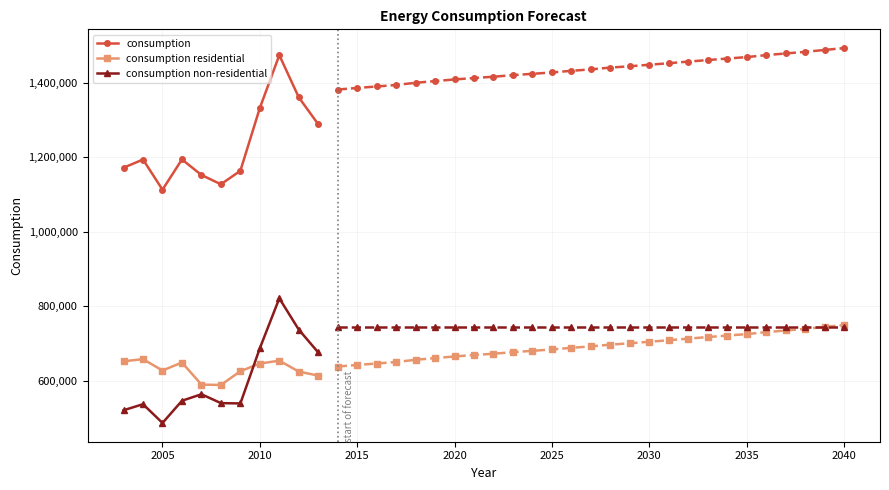

Which series has the largest range (max minus min)?

consumption